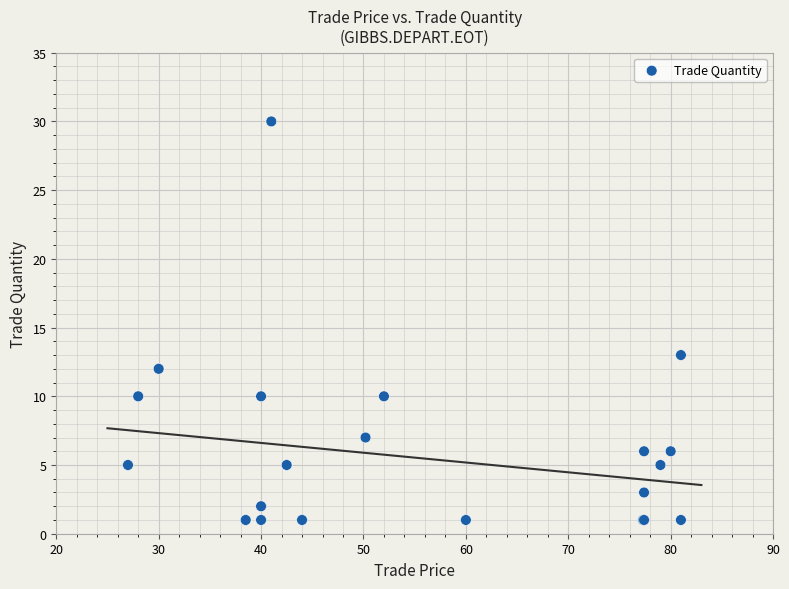

What Y value in the scatter plot is closest to 15?

13